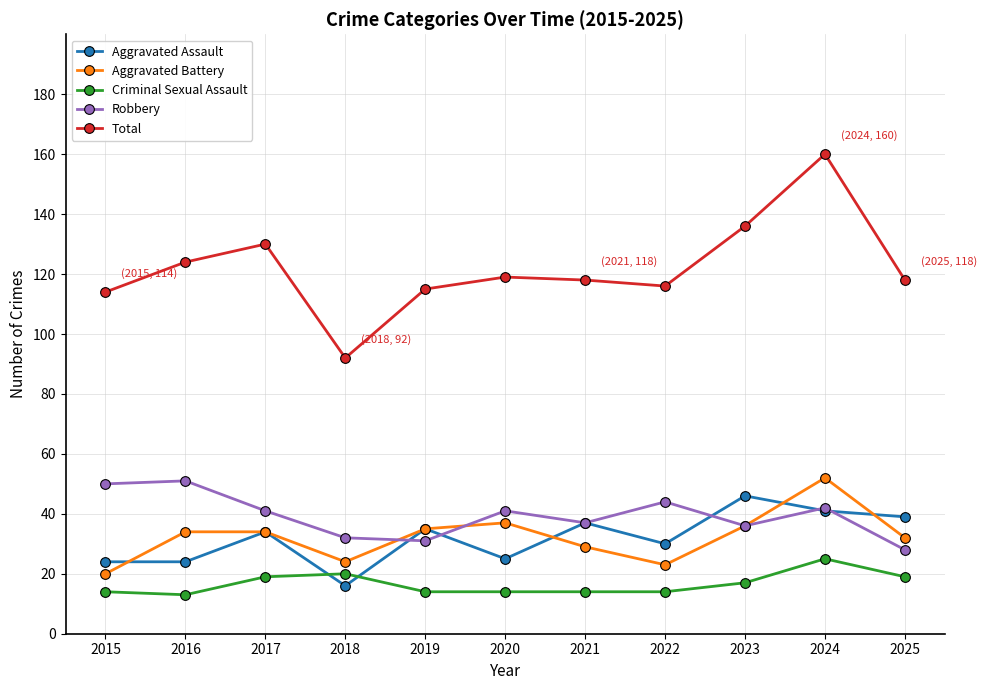

What is the difference between the maximum and minimum values in the Robbery series?

23